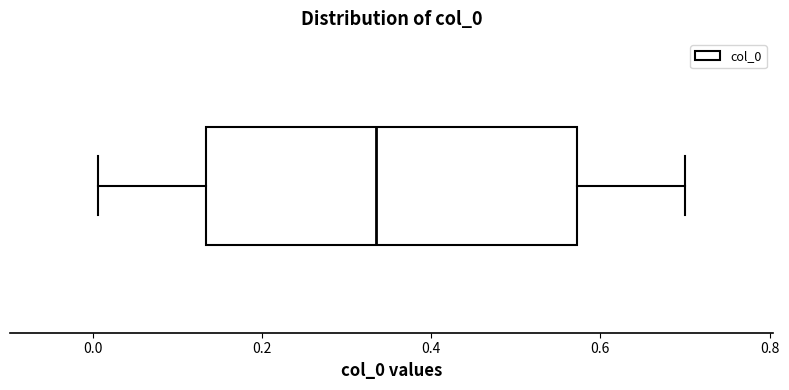

Read this box plot against the x-axis: the position of the median line, the range covered by the box, and the ends of both whiskers. The values are not printed on the chart, so give them approximately, as read against the axis.

median 0.34, box 0.14 to 0.58, whiskers 0.00 to 0.70